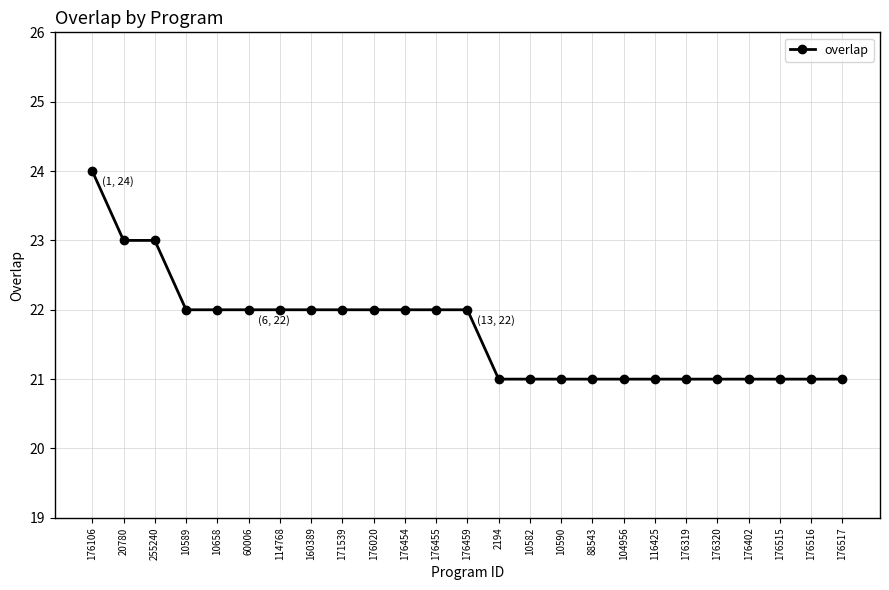

The value at 255240 is 23. True or false?

True